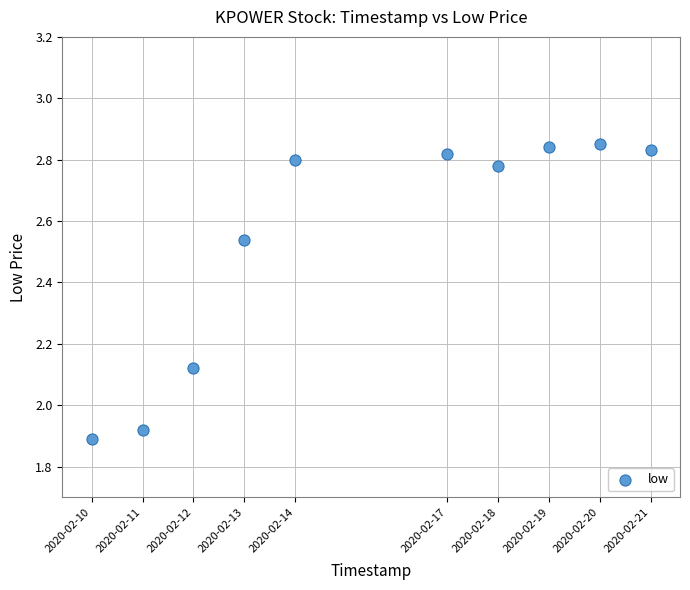

What is the range of X values (max minus min)?

950400.0